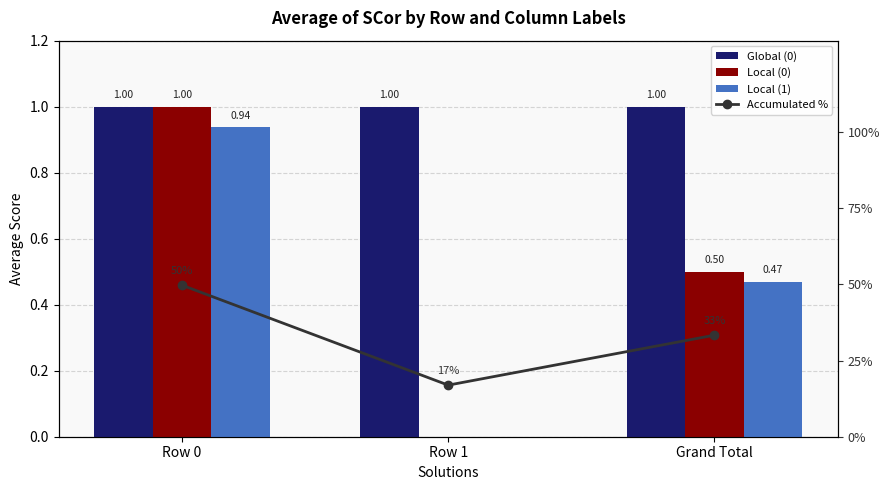

What are all the series names shown in the legend?

Global (0), Local (0), Local (1), Accumulated %